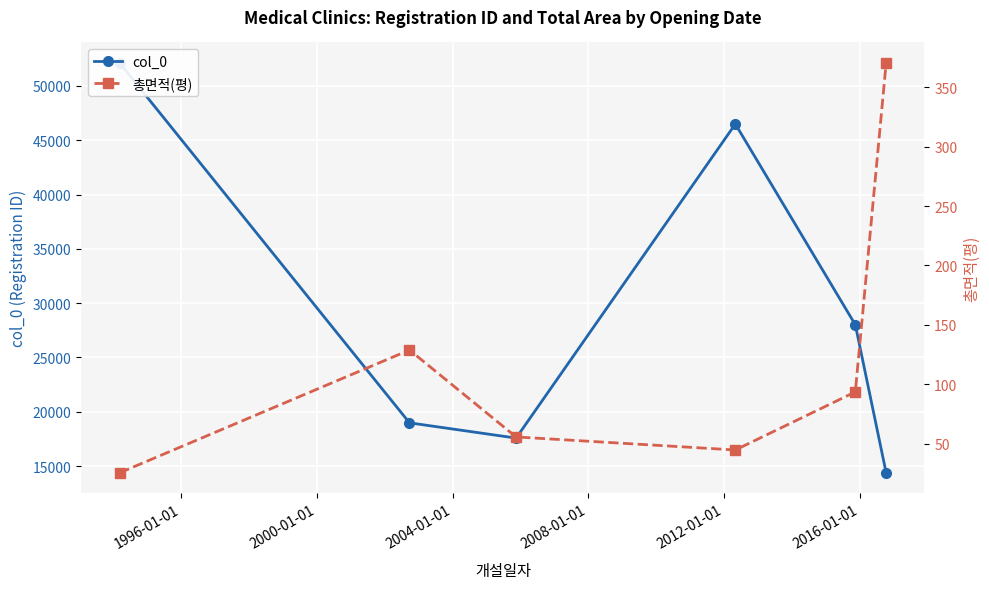

What is the sum of the 총면적(평) values at 2000-01-01 and 2008-01-01?

149.2